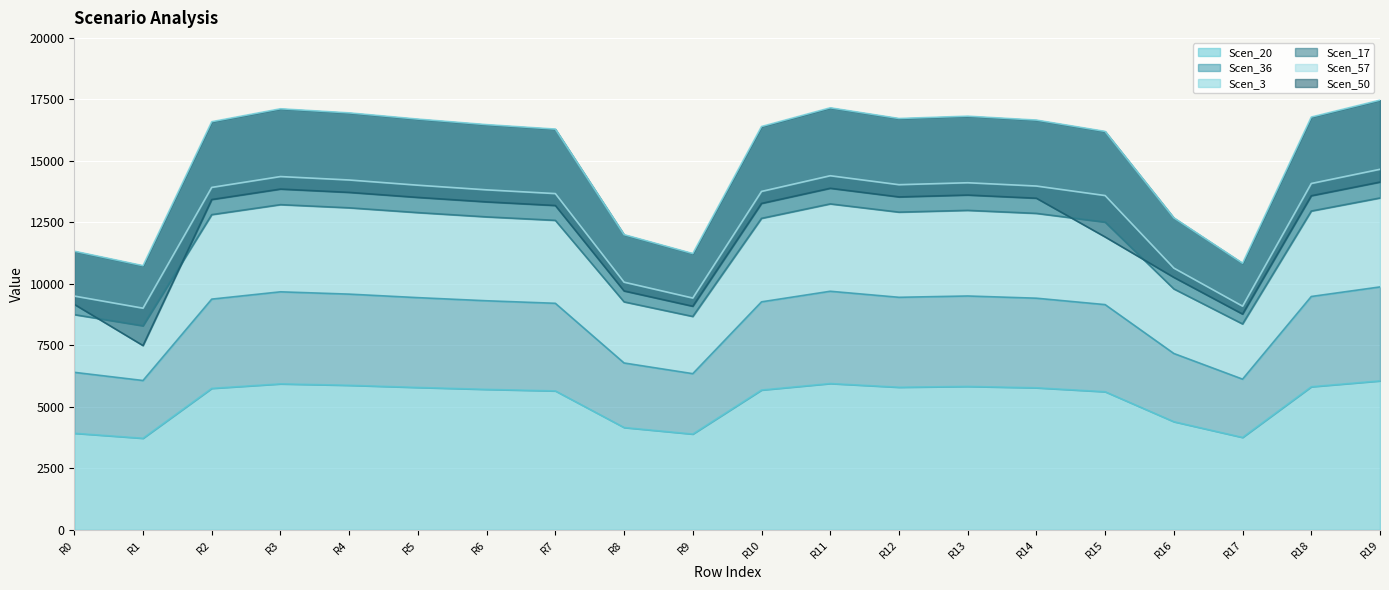

Reading left to right, transcribe all the data shown in this chart.

Scen_20: 3927.5	3723.6	5752.6	5934.7	5877.1	5789.4	5711.5	5648.6	4160.7	3894.2	5684.8	5948.6	5798.1	5830.7	5775.6	5615.8	4397.2	3757.7	5818.2	6056.7
Scen_36: 6404.4	6072.1	9380.6	9677.6	9583.6	9440.7	9313.6	9211.1	6784.8	6350.2	9270.0	9700.2	9454.8	9507.9	9418.1	9157.6	7170.4	6127.6	9487.6	9876.6
Scen_3: 8749.0	8295.0	12814.7	13220.5	13092.0	12896.8	12723.2	12583.1	9268.6	8675.0	12663.7	13251.3	12916.1	12988.7	12866.0	12510.1	9795.4	8370.9	12960.9	13492.3
Scen_17: 11328.6	10740.7	16593.1	17118.5	16952.2	16699.4	16474.6	16293.2	12001.4	11232.8	16397.5	17158.4	16724.3	16818.3	16659.4	16198.6	12683.6	10839.0	16782.4	17470.4
Scen_57: 9505.0	9011.7	13922.1	14362.9	14223.3	14011.3	13822.6	13670.5	10069.5	9424.6	13758.0	14396.4	14032.2	14111.0	13977.7	13591.1	10641.9	9094.2	14080.9	14658.1
Scen_50: 9168.3	7492.0	13428.8	13854.0	13719.4	13514.8	13332.9	13186.1	9712.8	9090.7	13270.5	13886.3	13535.0	13611.1	13482.5	11908.2	10264.9	8772.0	13582.0	14138.8